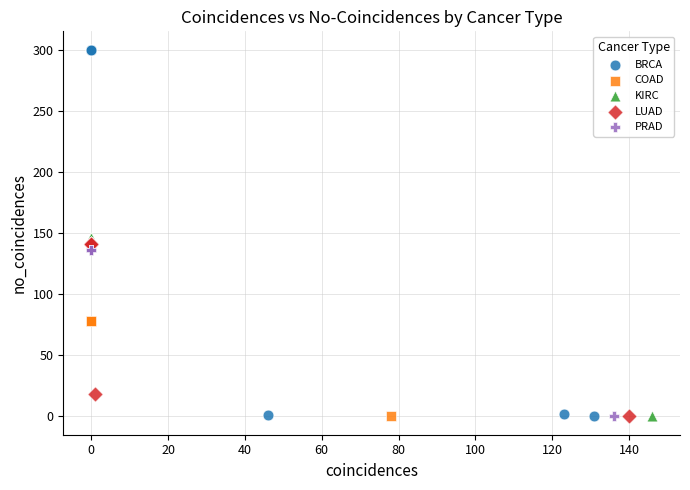

What are all the series names shown in the legend?

BRCA, COAD, KIRC, LUAD, PRAD